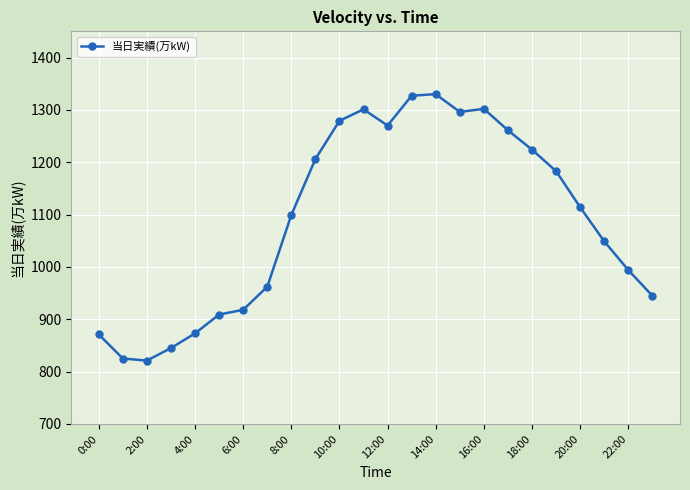

What is the value of the 17th point from the left?

1302